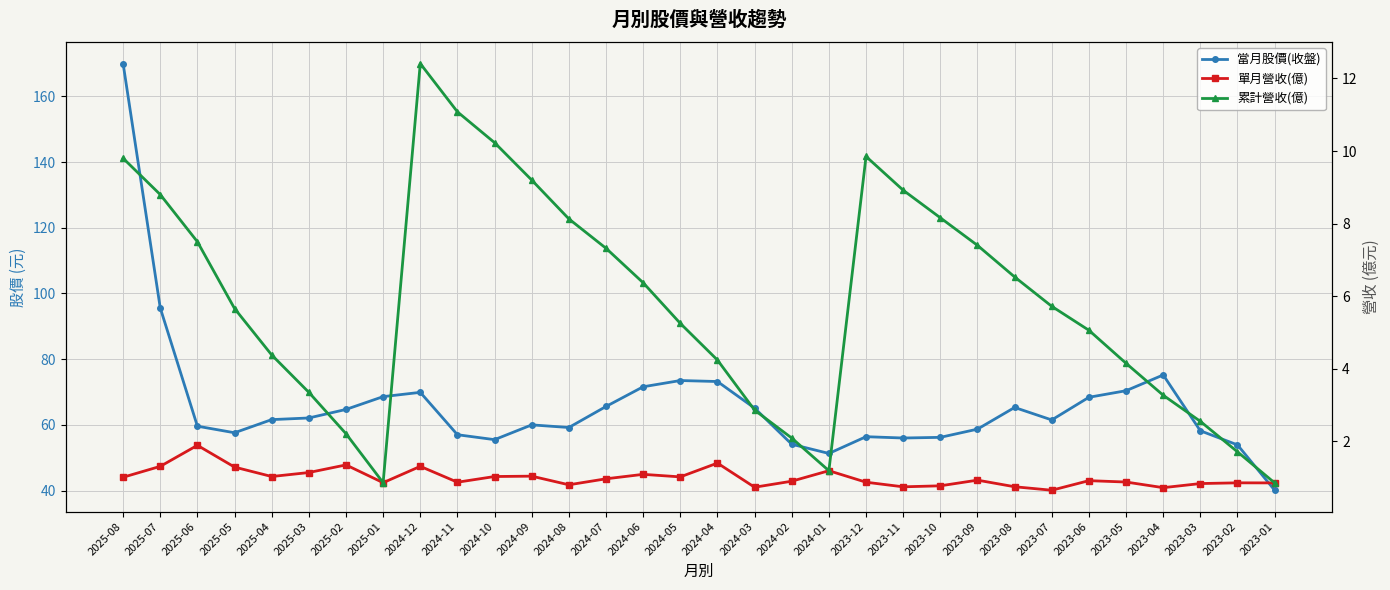

How many data points in 當月股價(收盤) are less than 61?

15